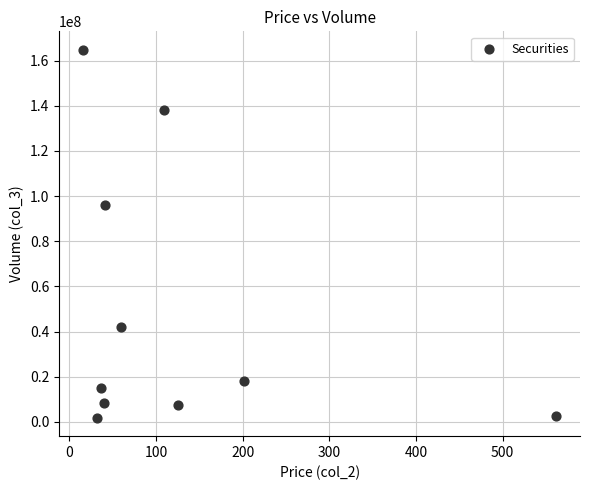

What Y value in the scatter plot is closest to 83318822?

96024782